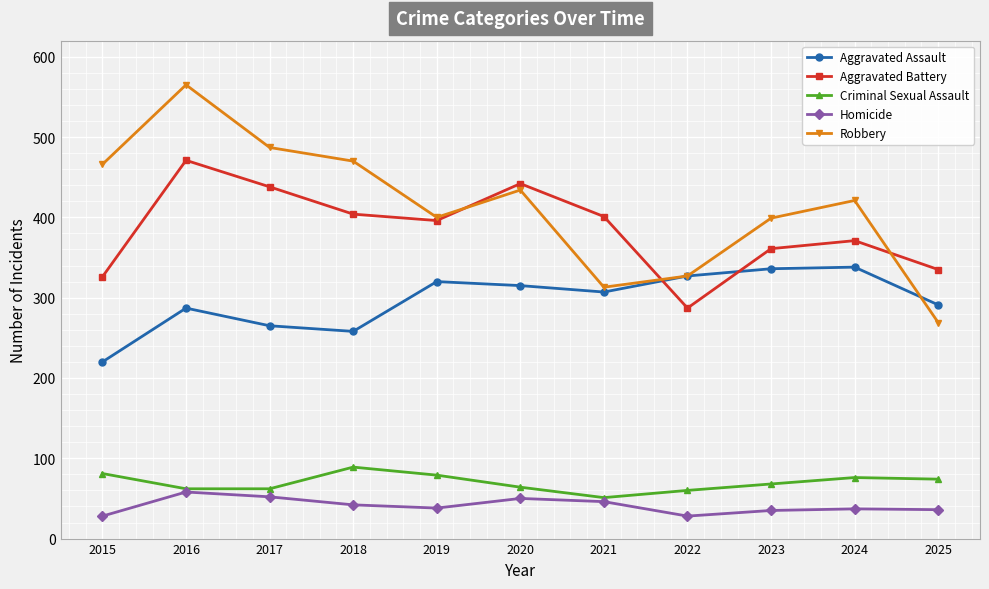

The Robbery series shows 399 at 2023. True or false?

True